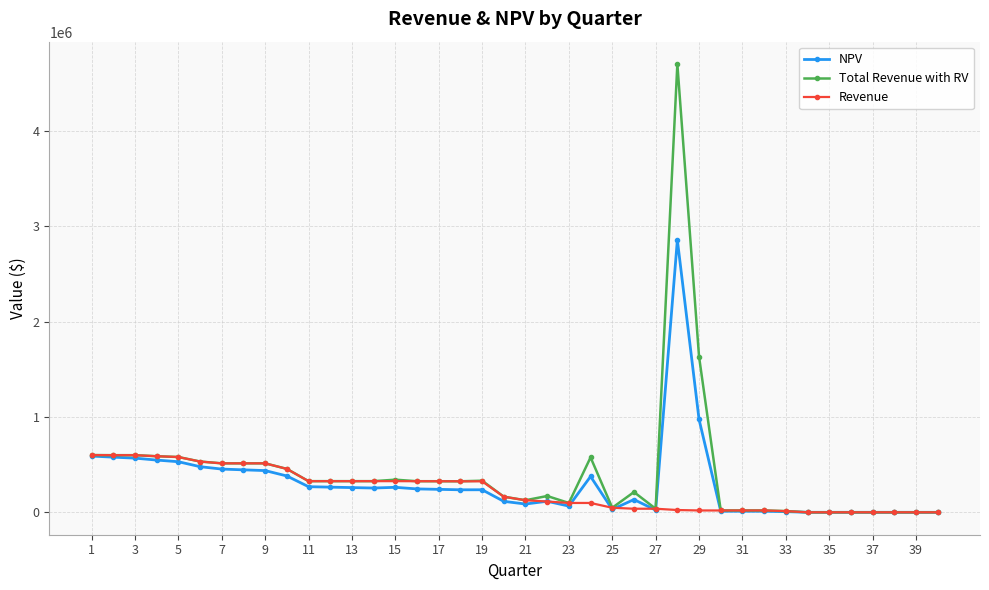

List the series in order of their peak value, lowest first.

Revenue, NPV, Total Revenue with RV